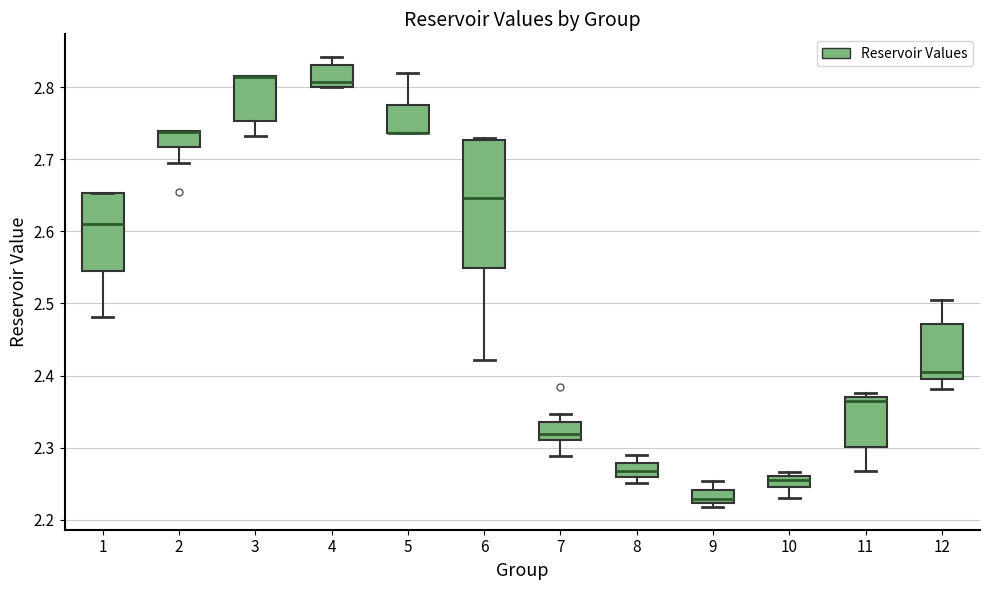

Where does the lower whisker of the box at x = 1 end on the y-axis? The values are not printed on the chart, so give them approximately, as read against the axis.

2.48